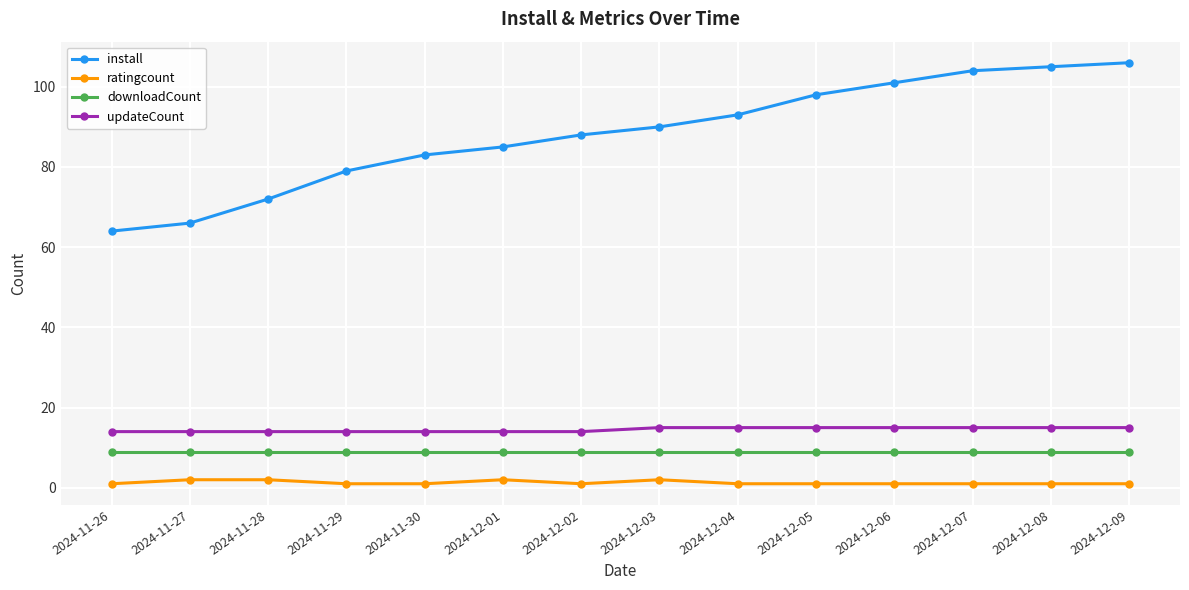

True or false: updateCount and install cross at least once.

False